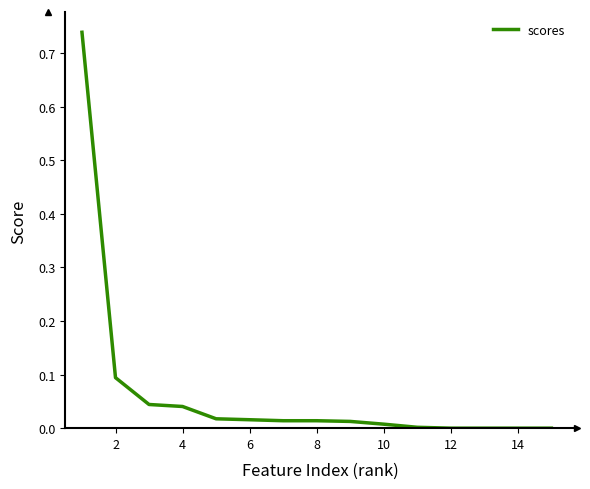

How many lines are shown in the chart?

1